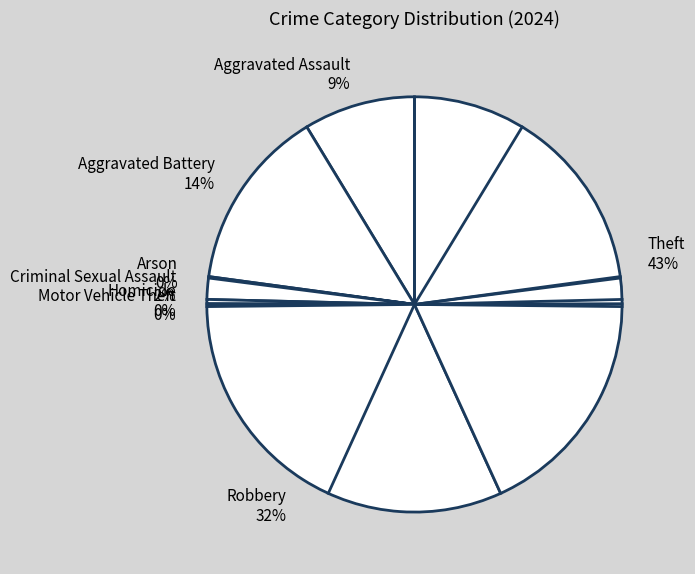

How many slices are in this pie chart?

8